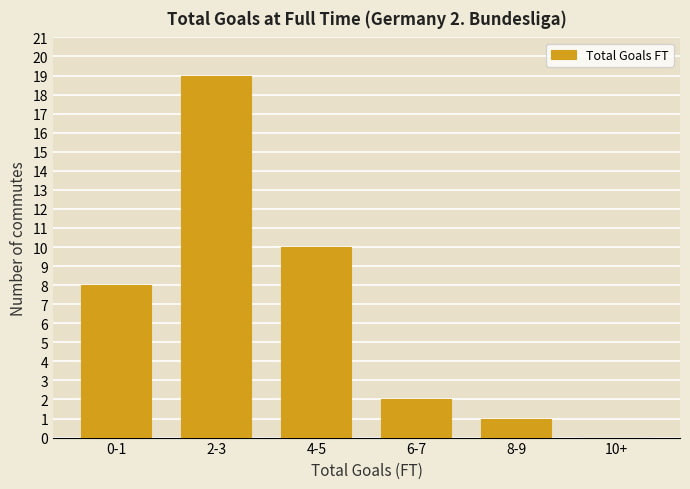

Reading left to right, extract all data points from this chart.

0-1=8	2-3=19	4-5=10	6-7=2	8-9=1	10+=0